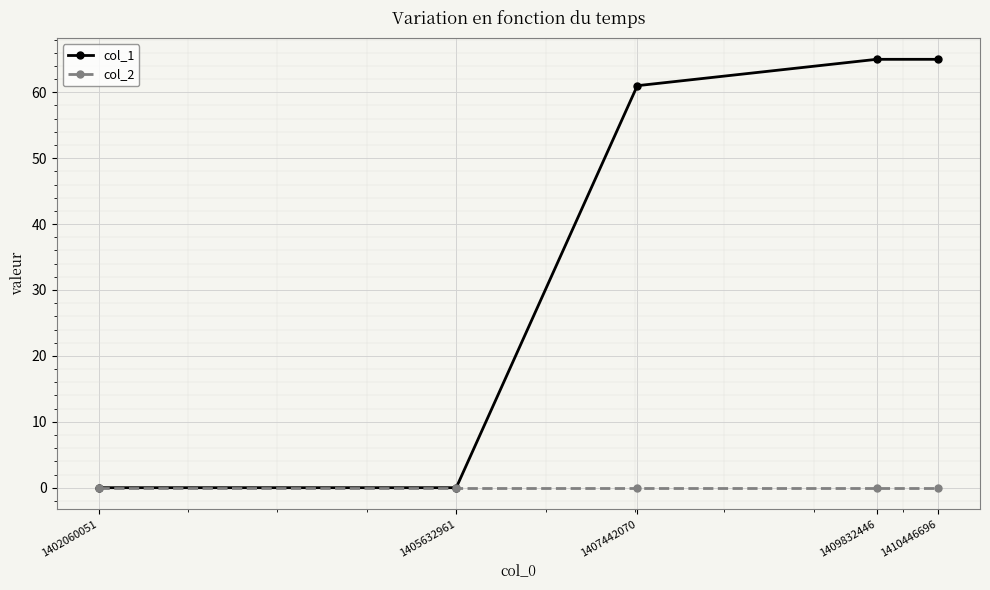

Where is col_1 nearest to the value 32?

1407442070